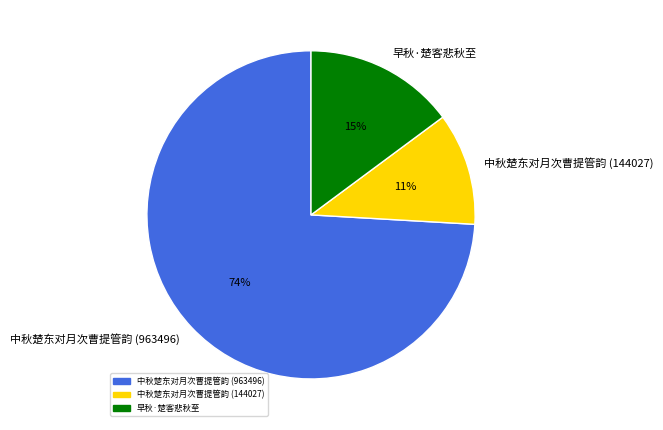

Do 早秋·楚客悲秋至 and 中秋楚东对月次曹提管韵 (963496) together represent more than half of the pie?

Yes